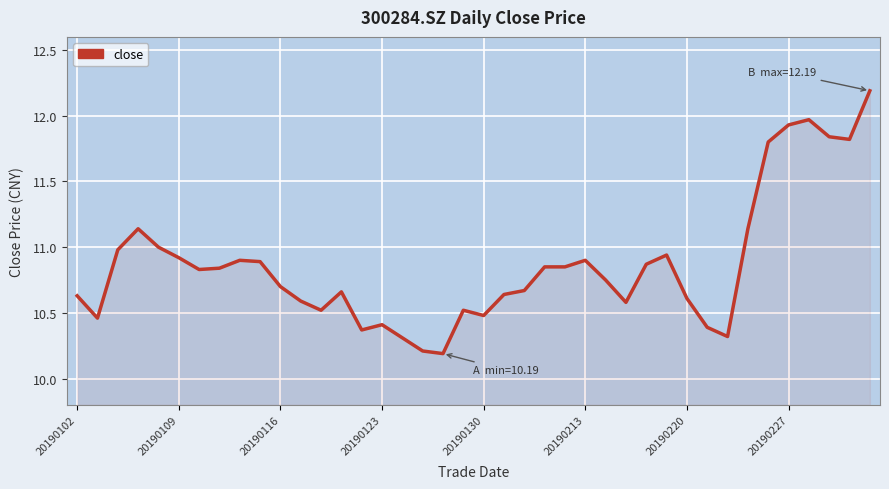

What is the greatest value displayed?

12.2